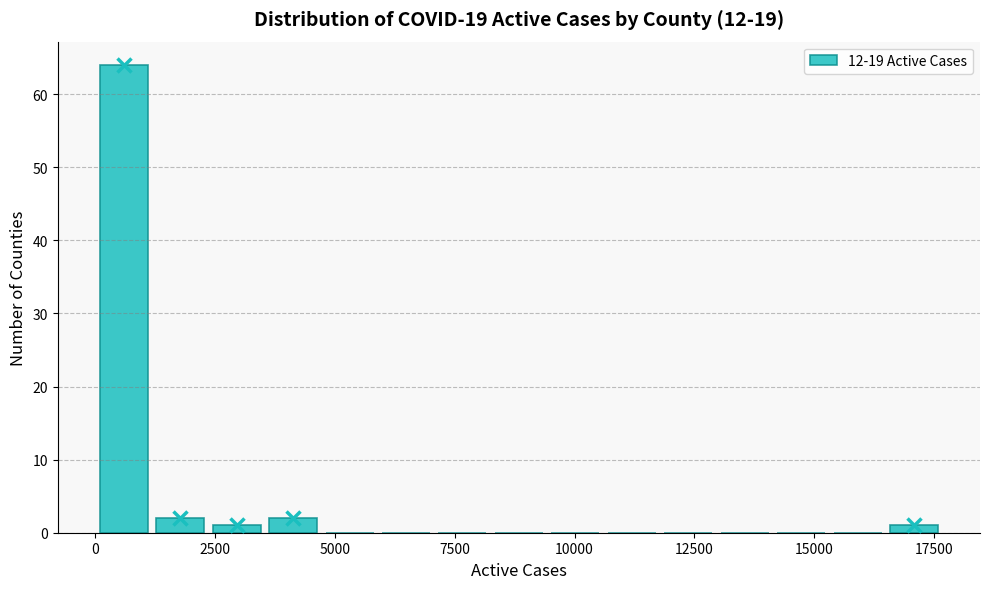

Read against the x-axis, roughly where is the centre of the tallest bar?

500